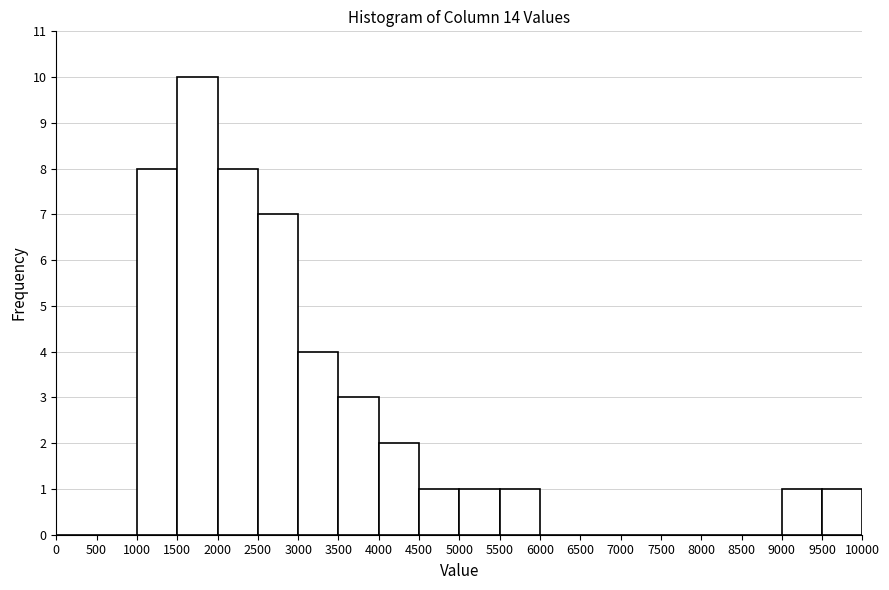

Reading left to right, list every bar in this chart as the range it spans on the x-axis followed by its height. The values are not printed on the chart, so give them approximately, as read against the axis.

0 to 500: 0
500 to 1000: 0
1000 to 1500: 8
1500 to 2000: 10
2000 to 2500: 8
2500 to 3000: 7
3000 to 3500: 4
3500 to 4000: 3
4000 to 4500: 2
4500 to 5000: 1
5000 to 5500: 1
5500 to 6000: 1
6000 to 6500: 0
6500 to 7000: 0
7000 to 7500: 0
7500 to 8000: 0
8000 to 8500: 0
8500 to 9000: 0
9000 to 9500: 1
9500 to 10000: 1